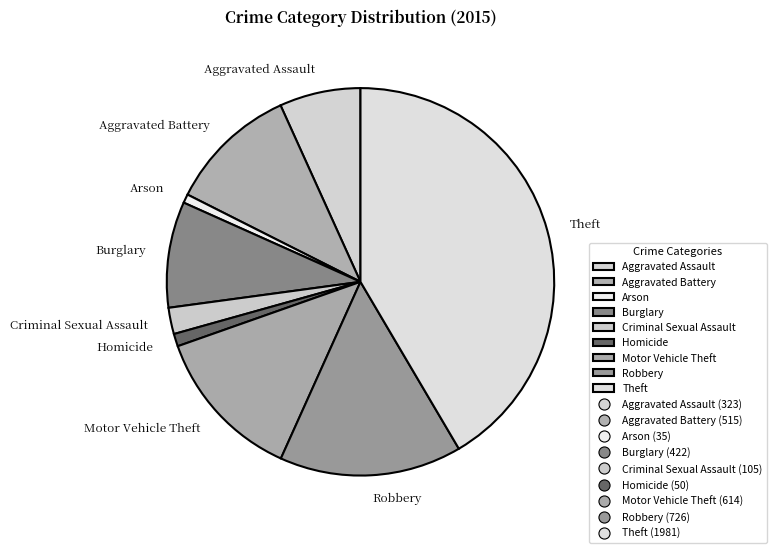

Does Criminal Sexual Assault represent more than half of the total?

No